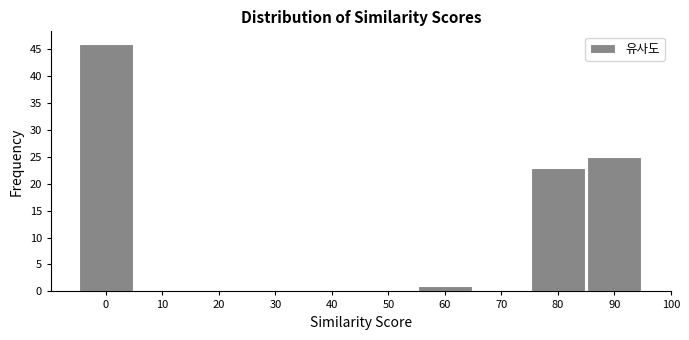

Reading right to left, what are all the values shown in this chart?

90=25	80=23	70=0	60=1	50=0	40=0	30=0	20=0	10=0	0=46